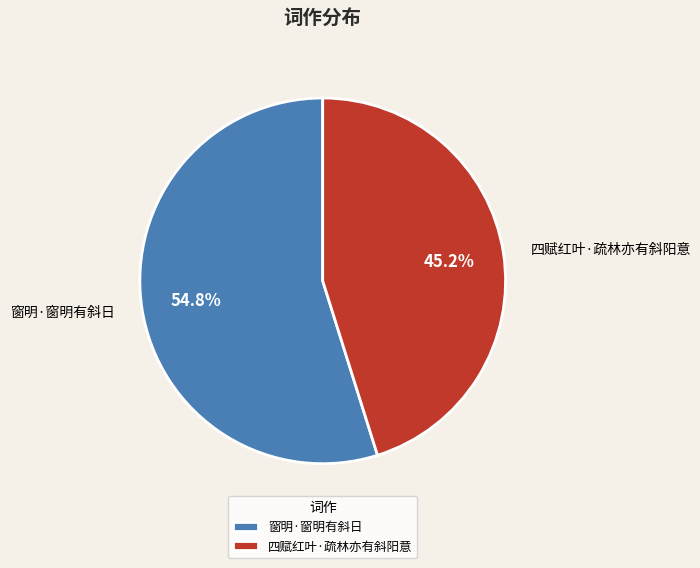

The 窗明·窗明有斜日 slice represents 62% of the pie. True or false?

False